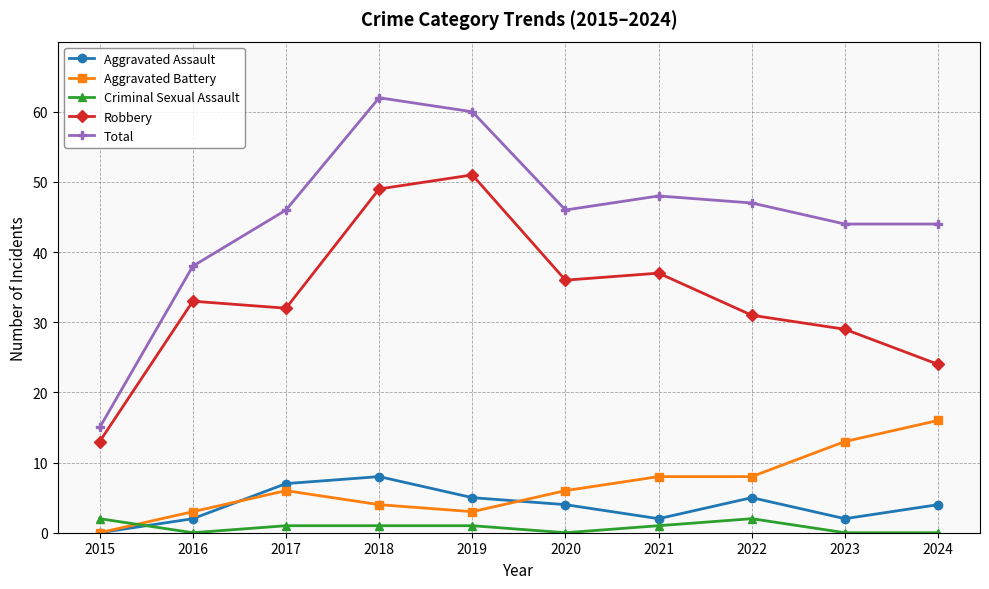

True or false: Aggravated Battery and Robbery cross at least once.

False